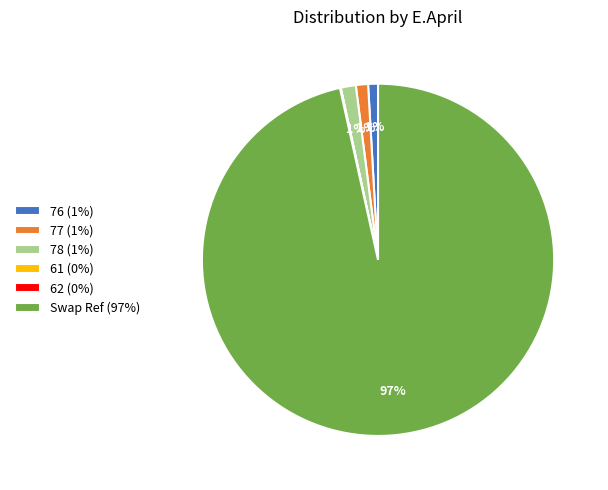

Does Swap Ref account for over 50% of the chart?

Yes